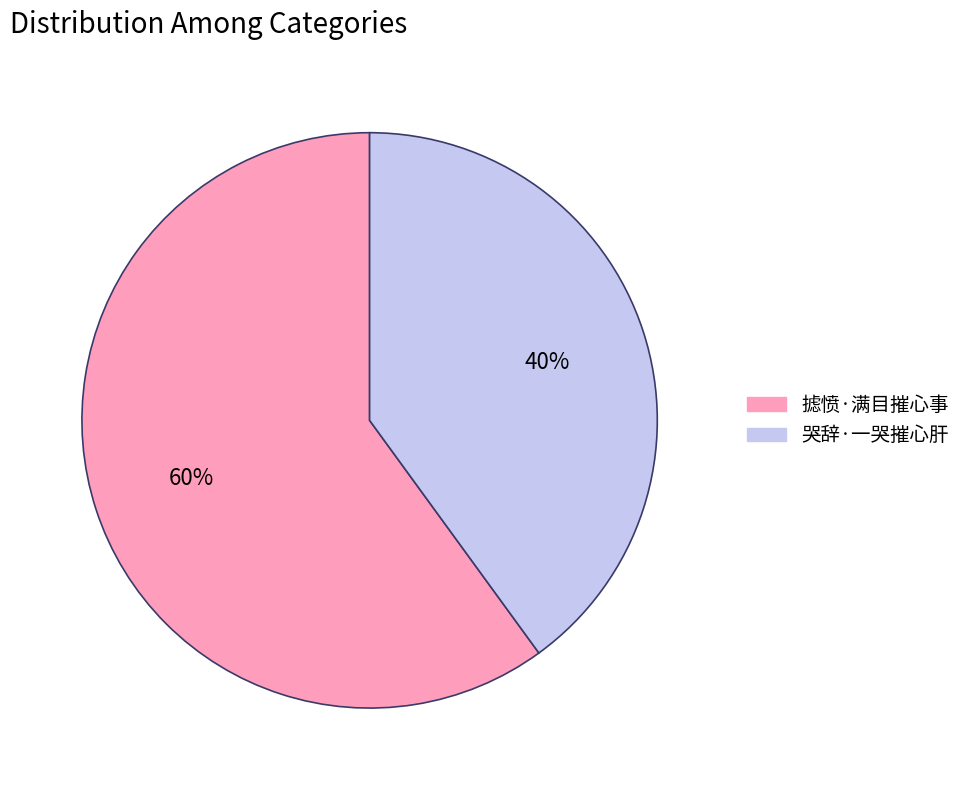

Between 哭辞·一哭摧心肝 and 摅愤·满目摧心事, which is larger?

摅愤·满目摧心事